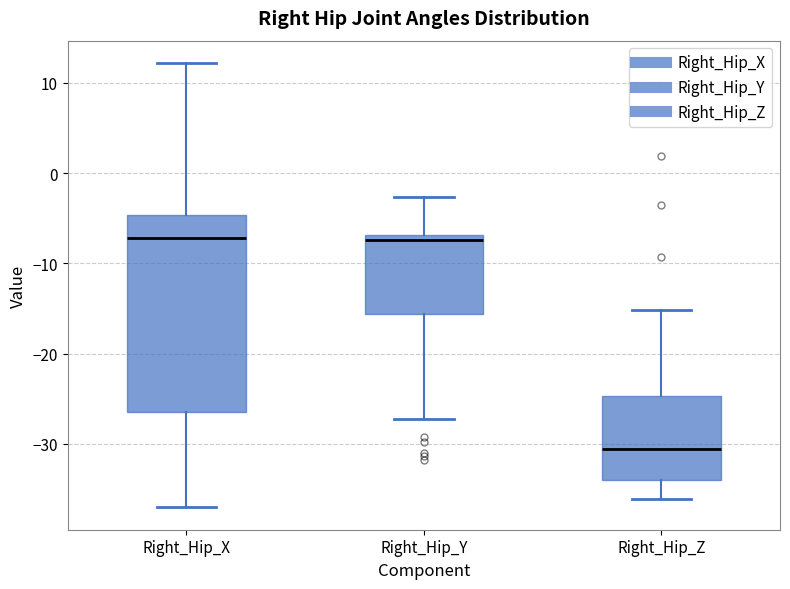

Reading left to right, read every box against the y-axis: the position of its median line, the range the box covers, and the ends of its whiskers. The values are not printed on the chart, so give them approximately, as read against the axis.

Right_Hip_X: median -7, box -26 to -5, whiskers -37 to 12
Right_Hip_Y: median -7 (just below the box's upper edge), box -16 to -7, whiskers -27 to -3
Right_Hip_Z: median -31, box -34 to -25, whiskers -36 to -15